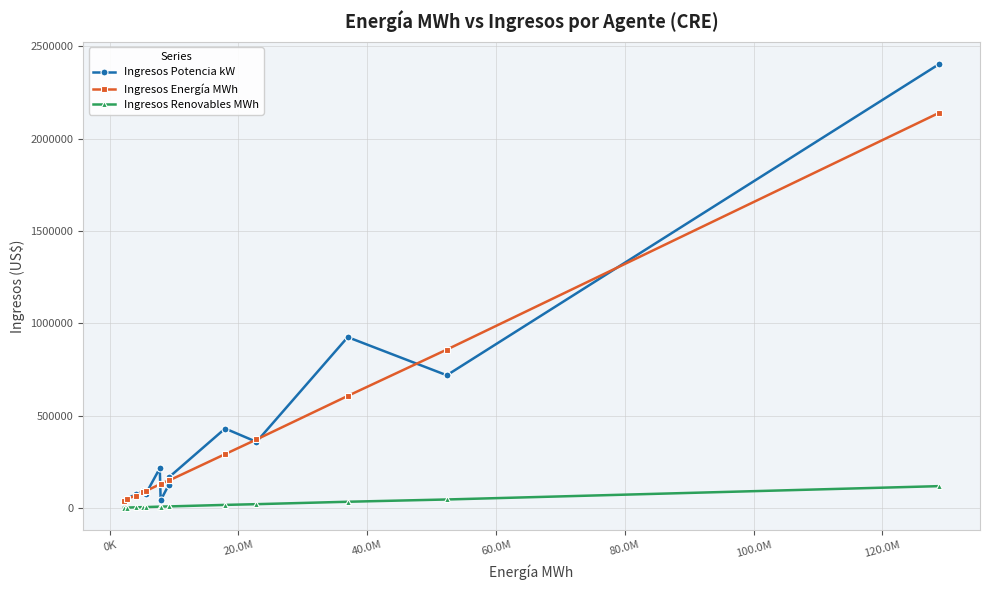

Which series has the widest spread of values?

Ingresos Potencia kW